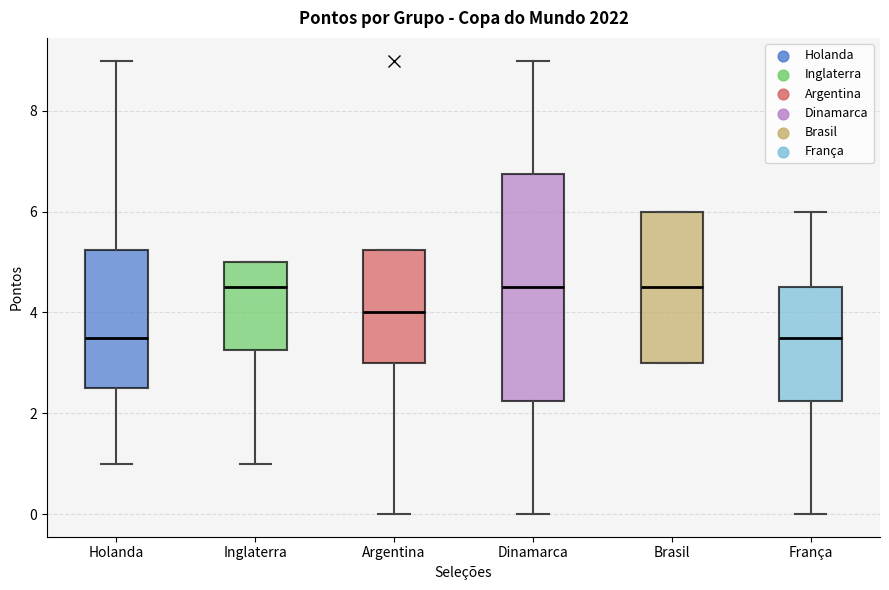

Where does the lower whisker of the box for França end on the y-axis? The values are not printed on the chart, so give them approximately, as read against the axis.

0.0